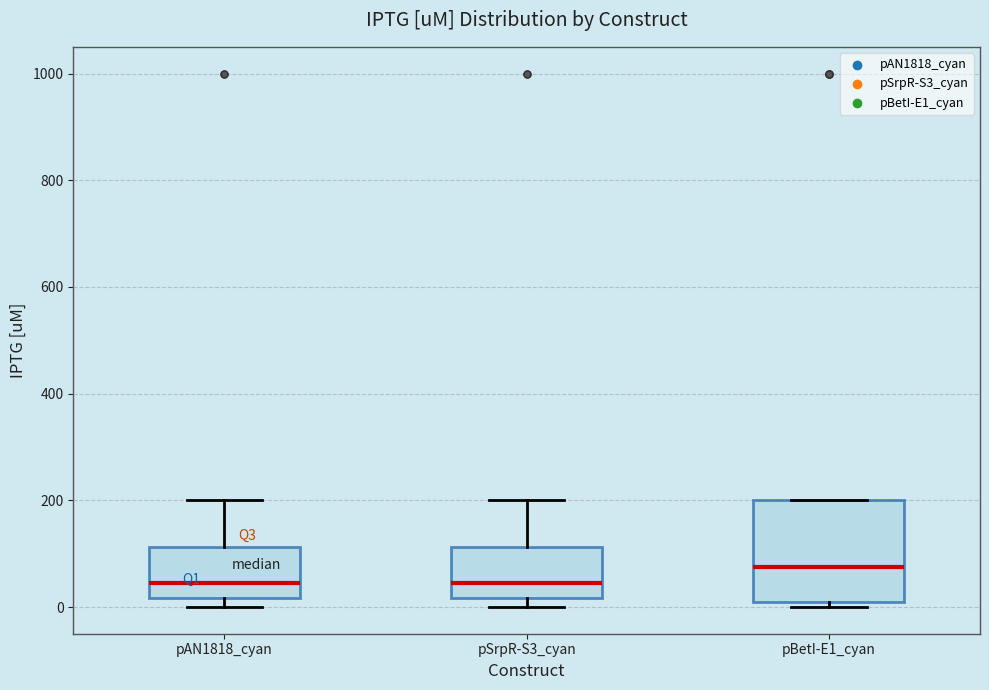

Where does the upper whisker of the box for pSrpR-S3_cyan end on the y-axis? The values are not printed on the chart, so give them approximately, as read against the axis.

200